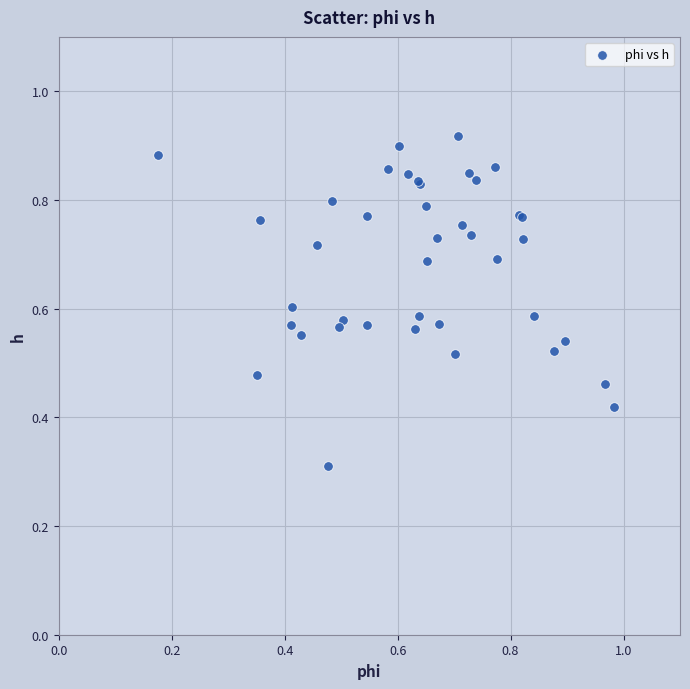

What Y value in the scatter plot is closest to 0?

0.3